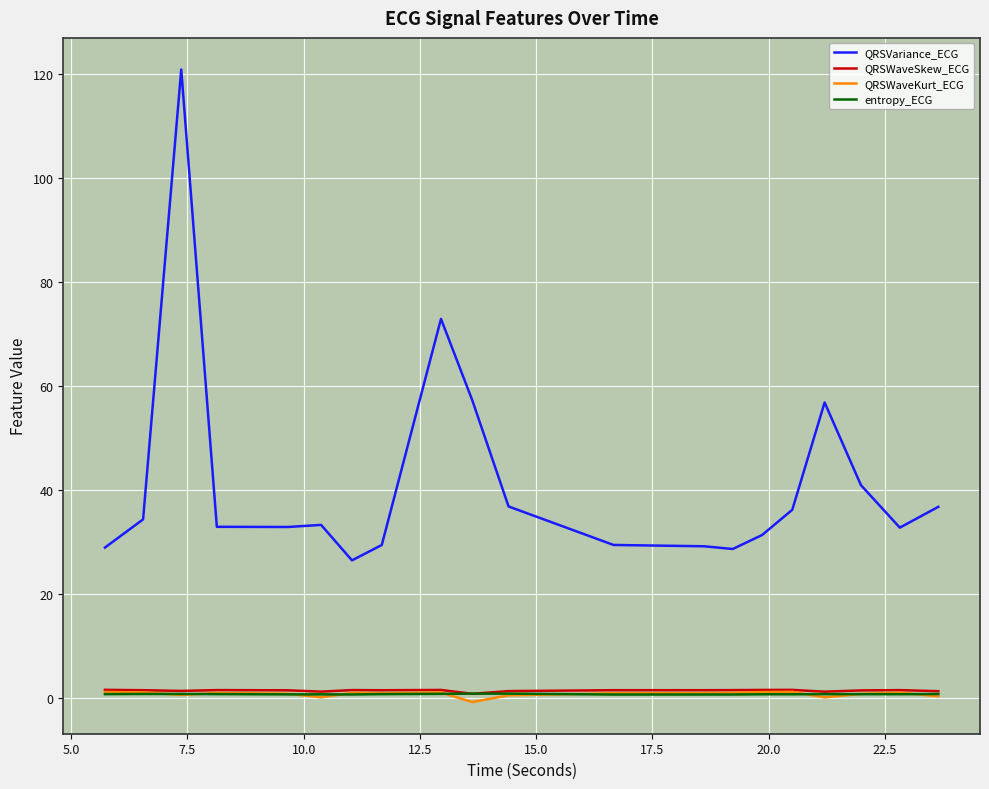

Does the chart have visible grid lines?

Yes